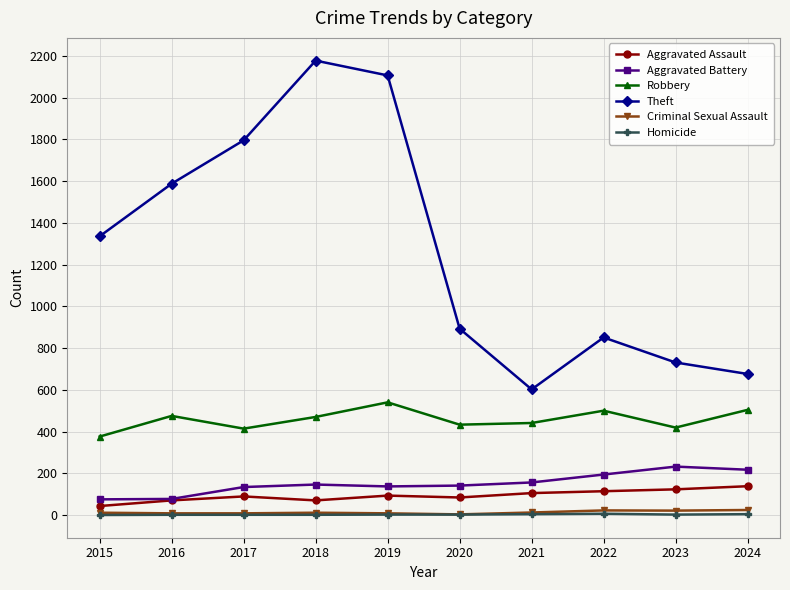

The value of Robbery at 2019 is 111. True or false?

False